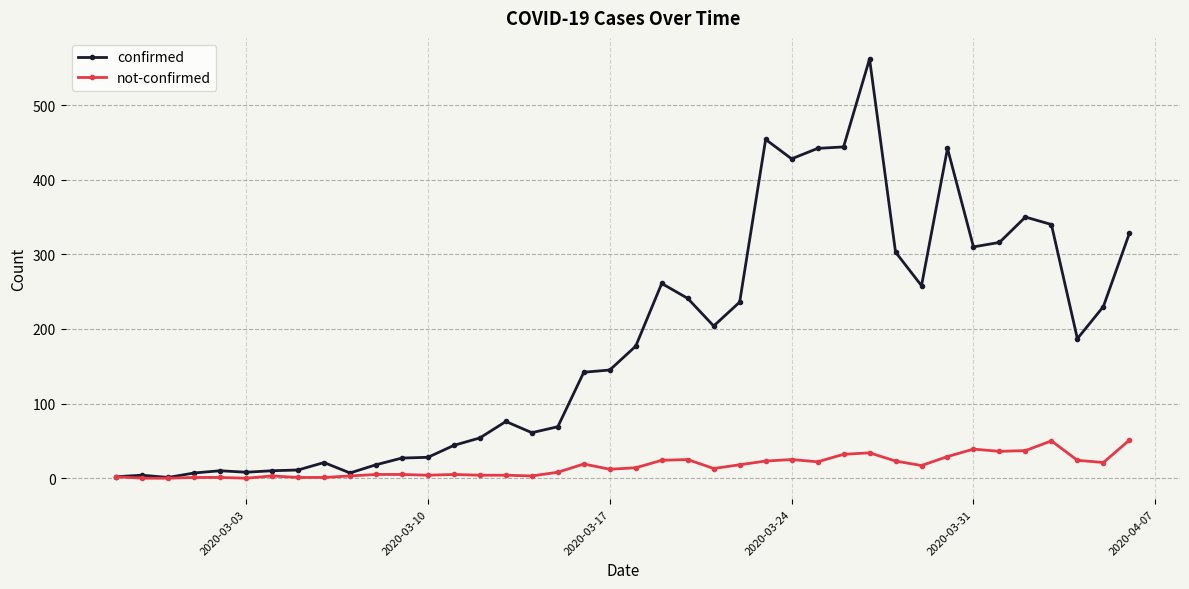

At how many categories does at least one series exceed 218?

17